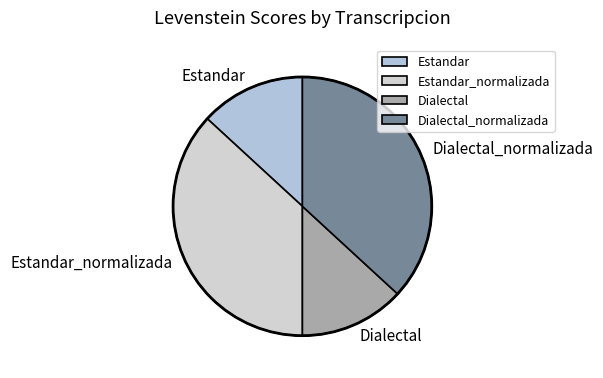

True or false: Dialectal accounts for 13% of the total.

True